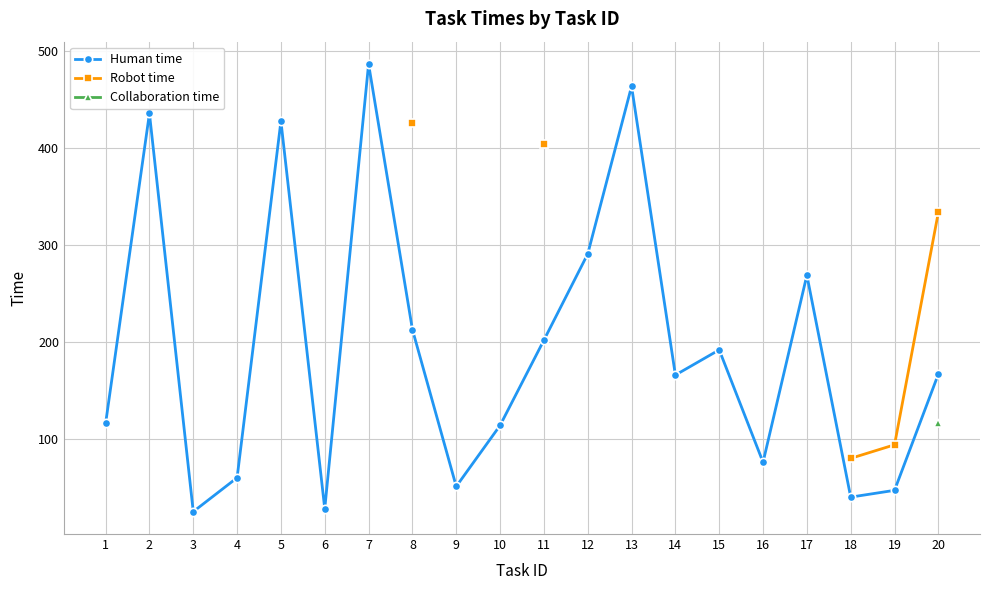

How many values in the Robot time series are below 404?

3